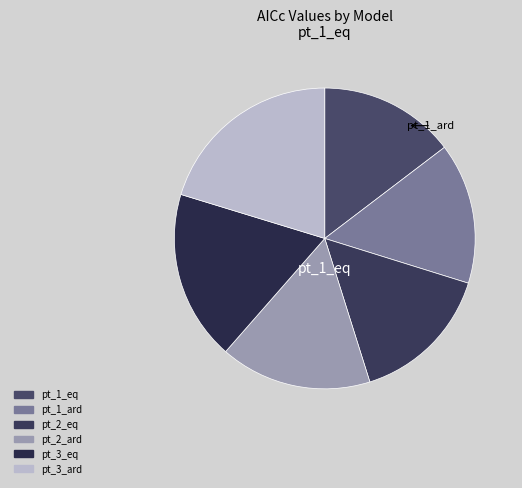

How many segments does this pie chart have?

6